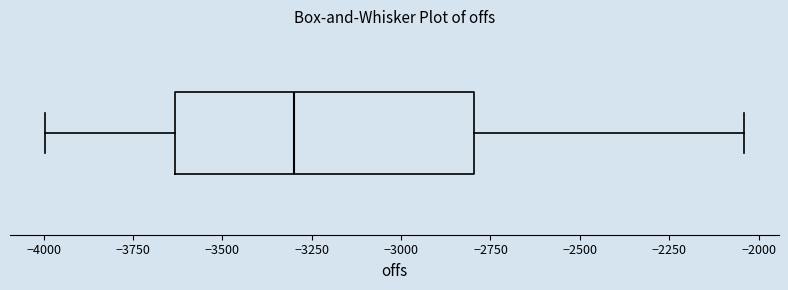

Where is the left edge of the box on the x-axis? The values are not printed on the chart, so give them approximately, as read against the axis.

-3650